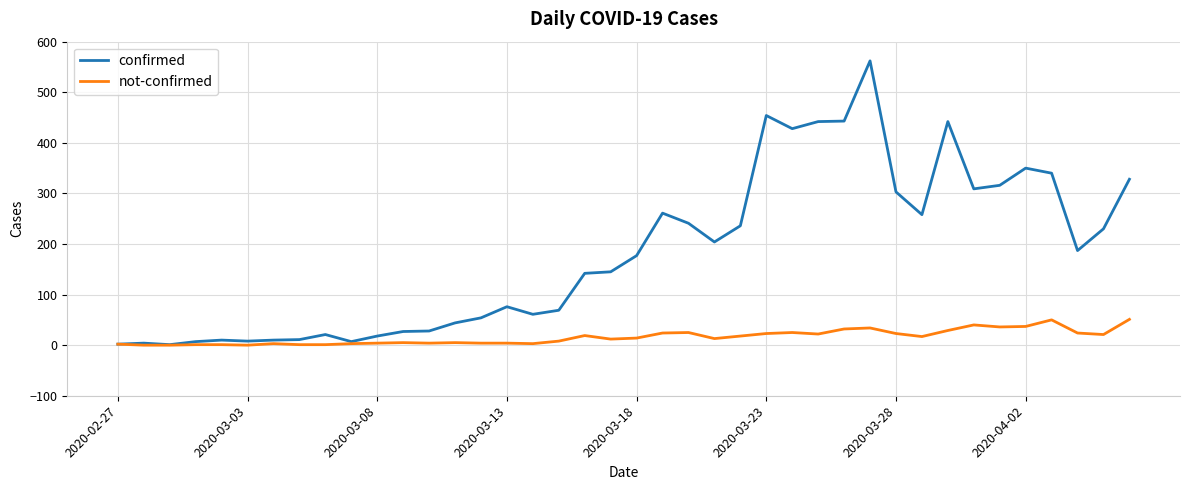

Rank the series by their maximum value, from lowest to highest.

not-confirmed, confirmed